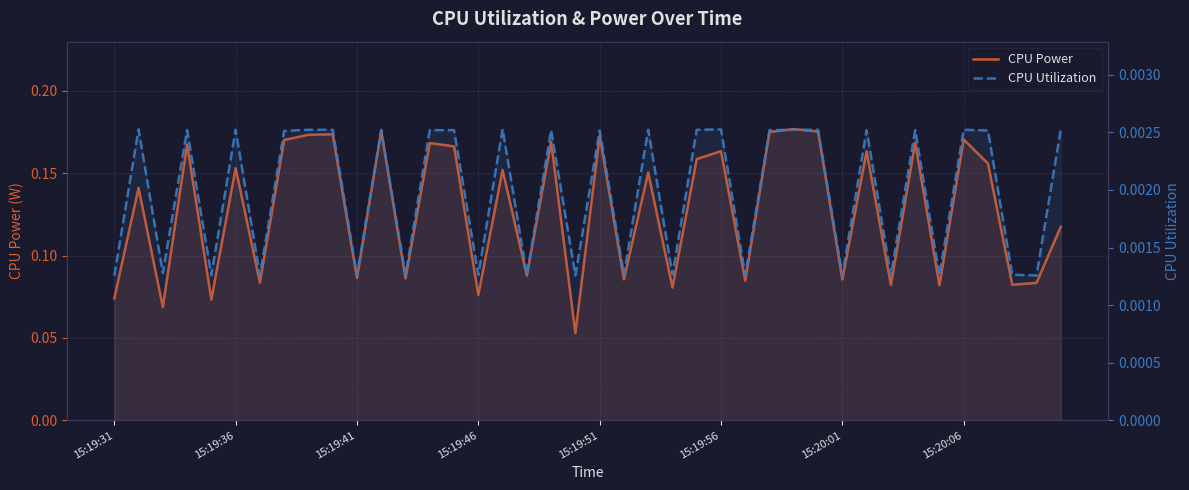

What is the difference between the highest and lowest values at 39?

0.1